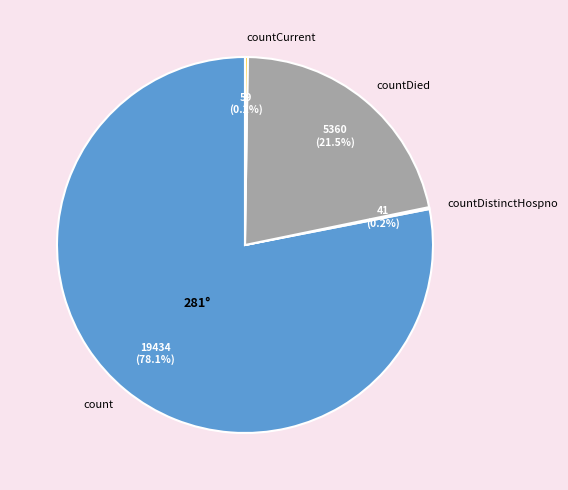

Which category accounts for the majority?

count